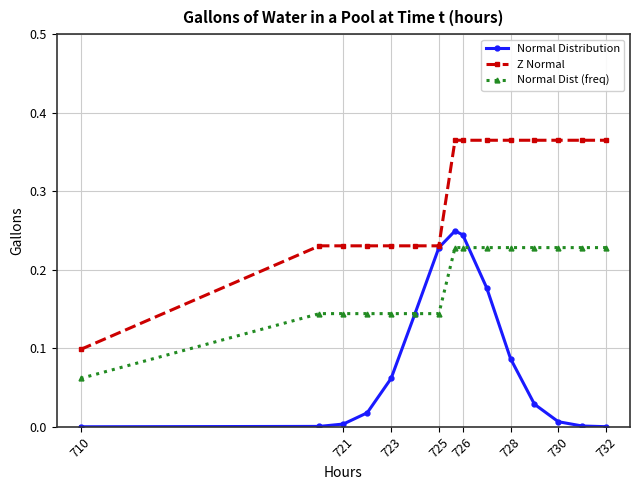

What are all the series names shown in the legend?

Normal Distribution, Z Normal, Normal Dist (freq)